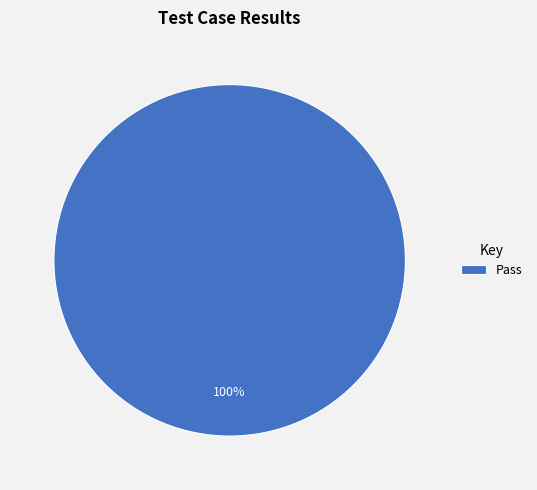

True or false: Pass accounts for 86% of the total.

False